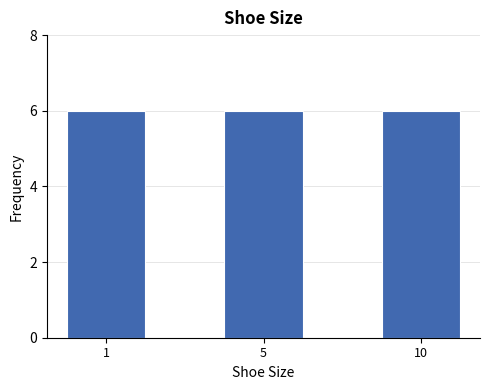

Does the chart contain stacked bars?

No